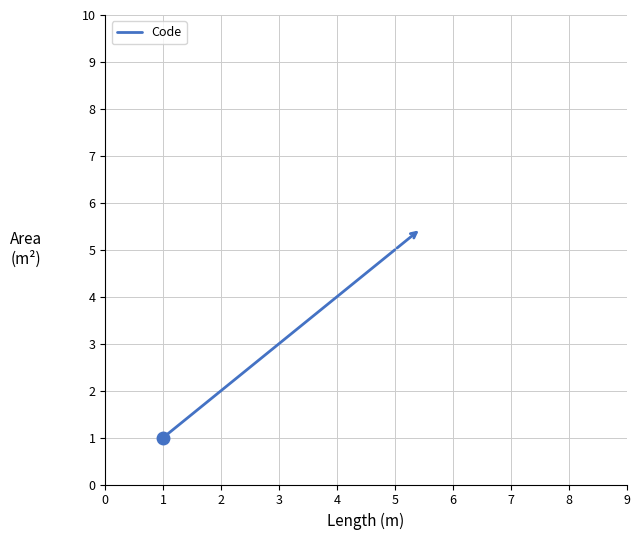

What is the sum of the values at 2 and 4?

6